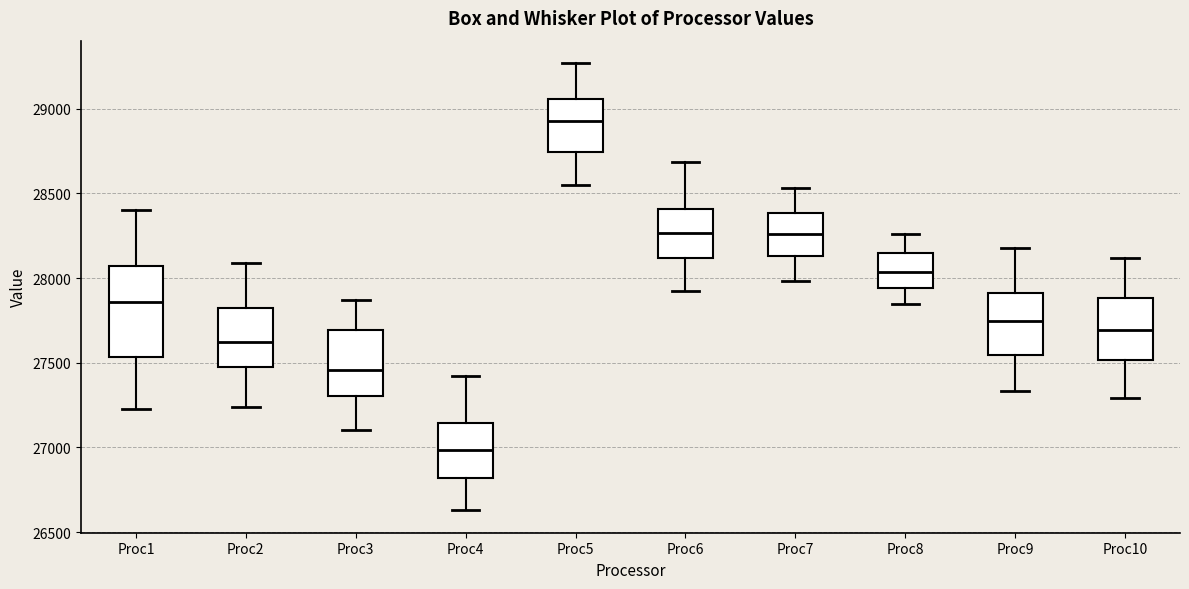

Which box is the tallest, from its lower edge to its upper edge?

Proc1